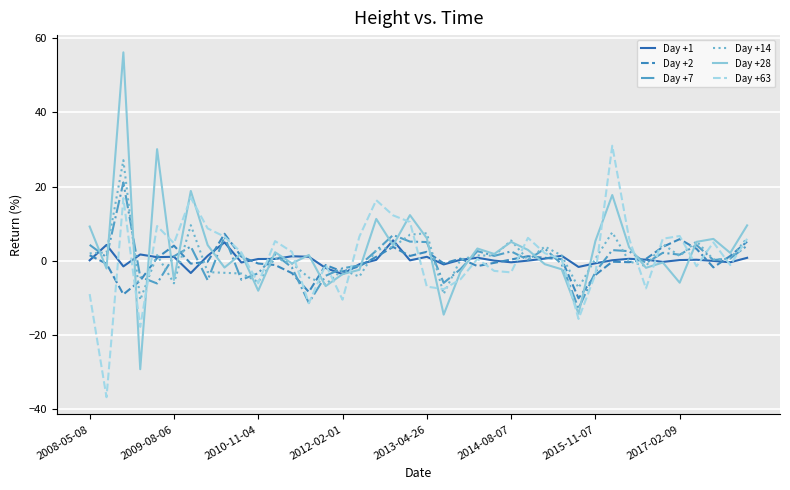

What is the maximum value for Day +1?

5.5